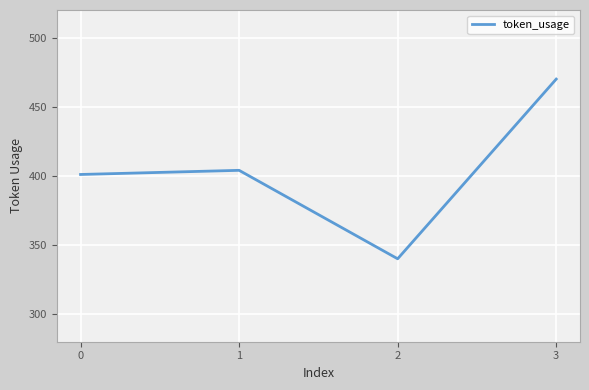

How many values are below 404?

2